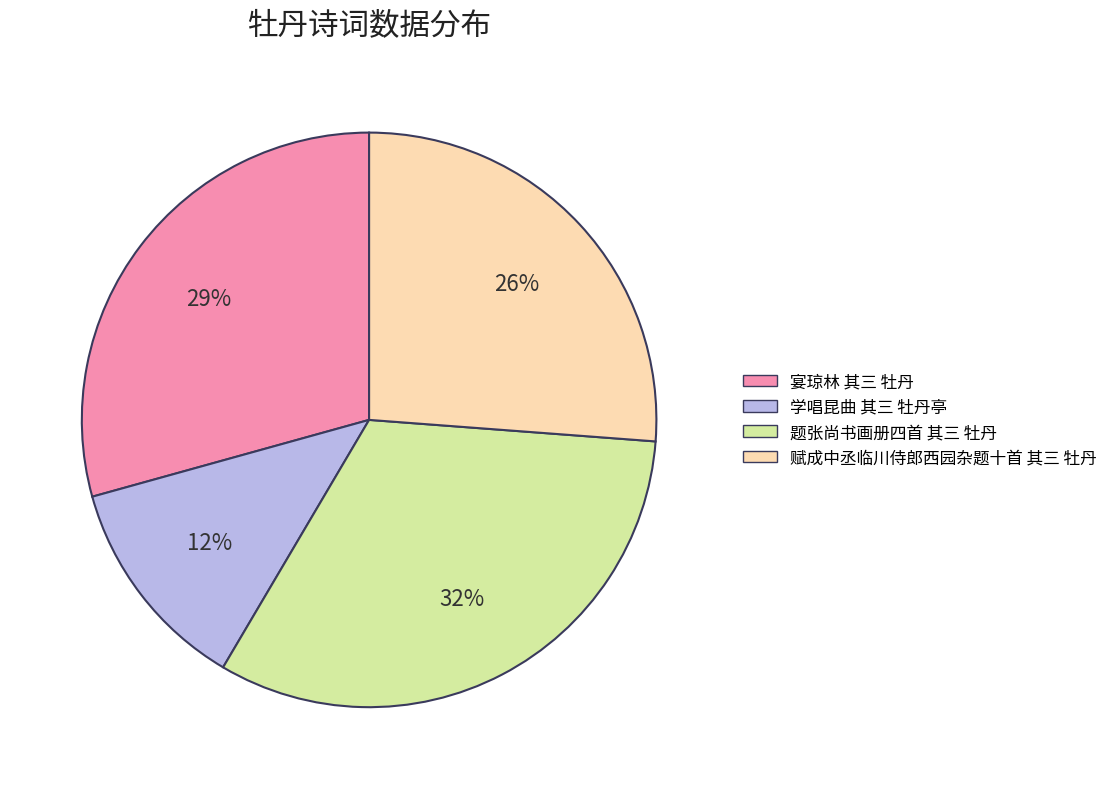

Rank the categories by value from lowest to highest.

学唱昆曲 其三 牡丹亭, 赋成中丞临川侍郎西园杂题十首 其三 牡丹, 宴琼林 其三 牡丹, 题张尚书画册四首 其三 牡丹